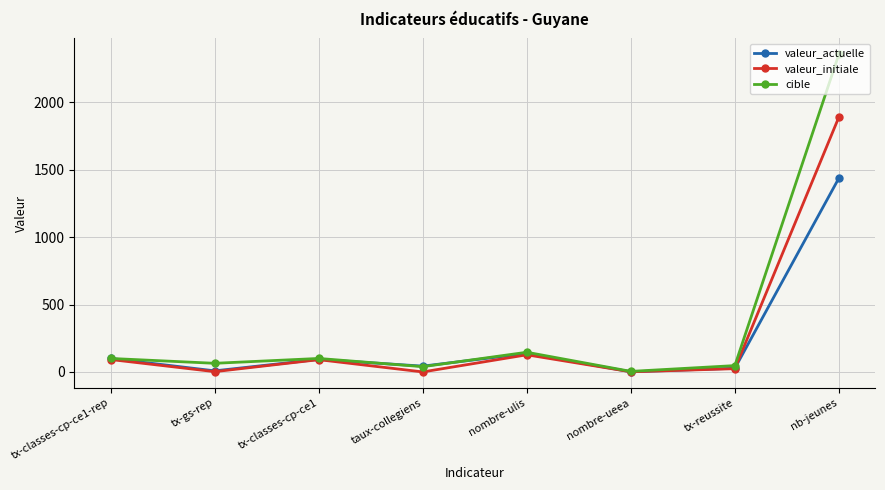

What is the minimum value for valeur_actuelle?

1.0